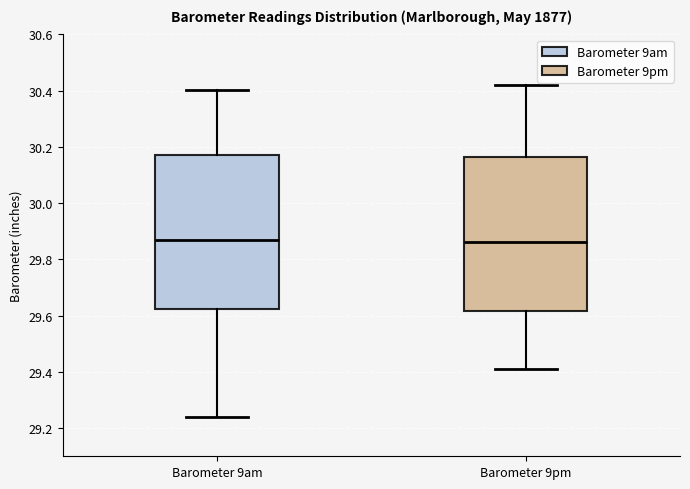

Reading left to right, transcribe this box plot: for each box, give where its median line is, the range the box spans, and where its two whiskers end, as read against the y-axis. The values are not printed on the chart, so give them approximately, as read against the axis.

Barometer 9am: median 29.86, box 29.62 to 30.18, whiskers 29.24 to 30.40
Barometer 9pm: median 29.86, box 29.62 to 30.16, whiskers 29.42 to 30.42